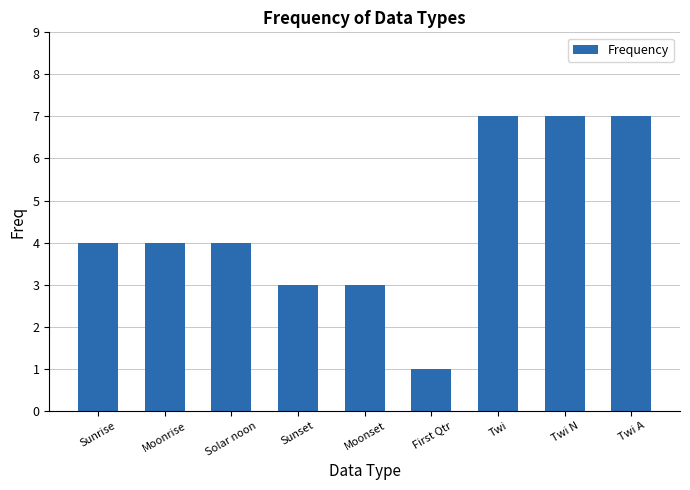

Reading right to left, extract all data points from this chart.

Twi A=7	Twi N=7	Twi=7	First Qtr=1	Moonset=3	Sunset=3	Solar noon=4	Moonrise=4	Sunrise=4